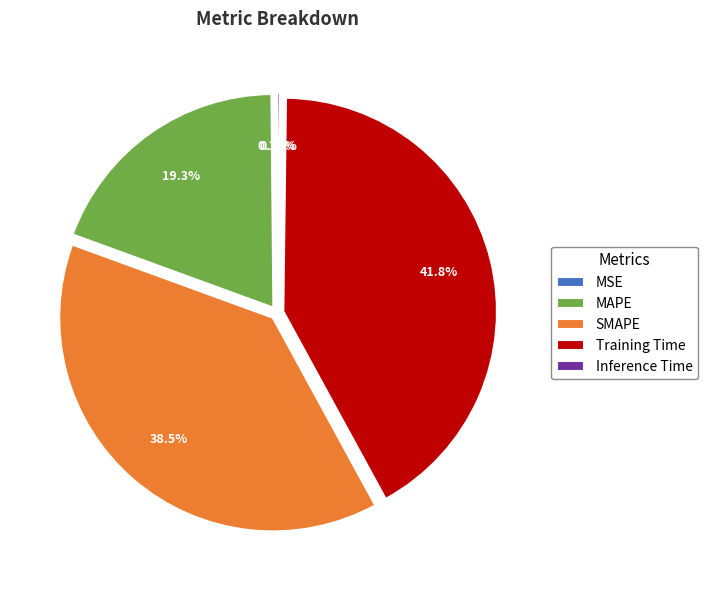

Which category has the biggest portion of the pie?

Training Time